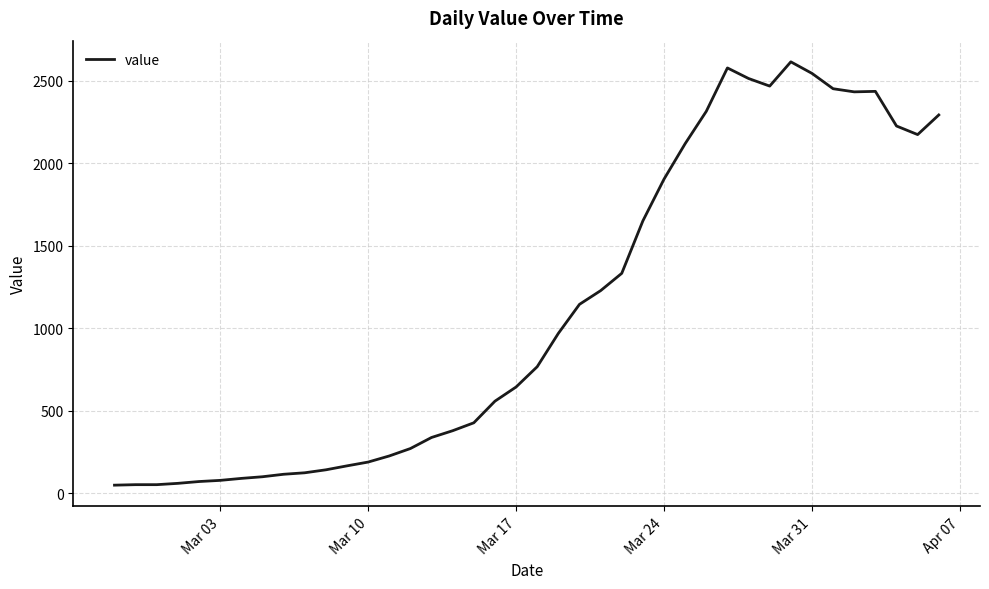

What is the difference between the maximum and second lowest values?

2563